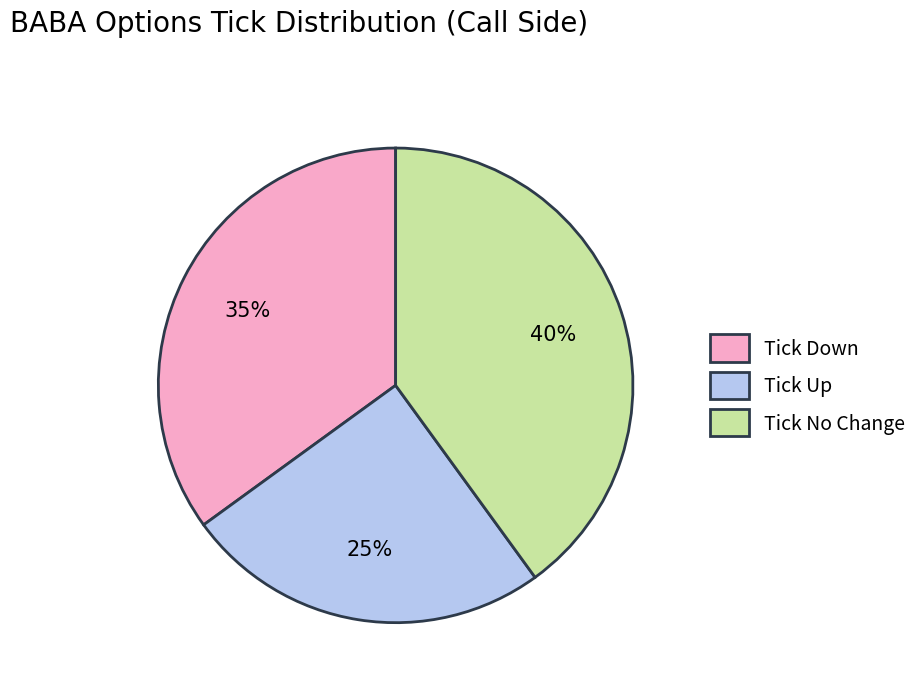

Rank the categories by value from highest to lowest.

Tick No Change, Tick Down, Tick Up